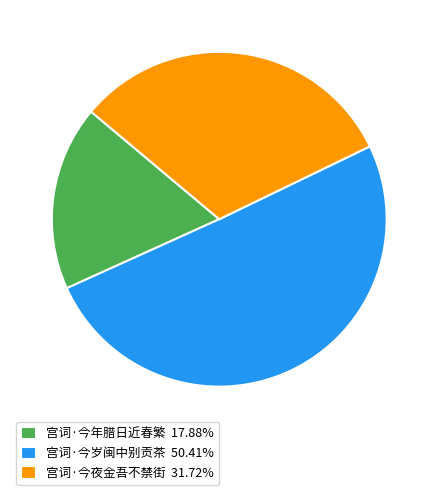

Which slice is the smallest?

宫词·今年腊日近春繁